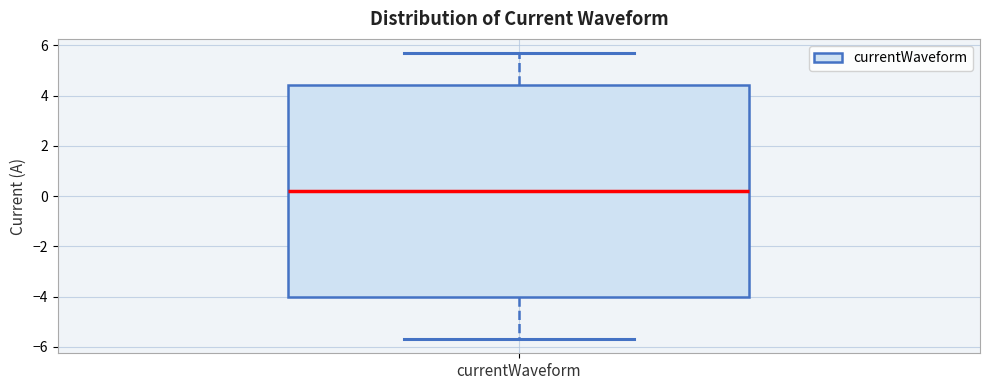

Where is the upper edge of the box for currentWaveform on the y-axis? The values are not printed on the chart, so give them approximately, as read against the axis.

4.4